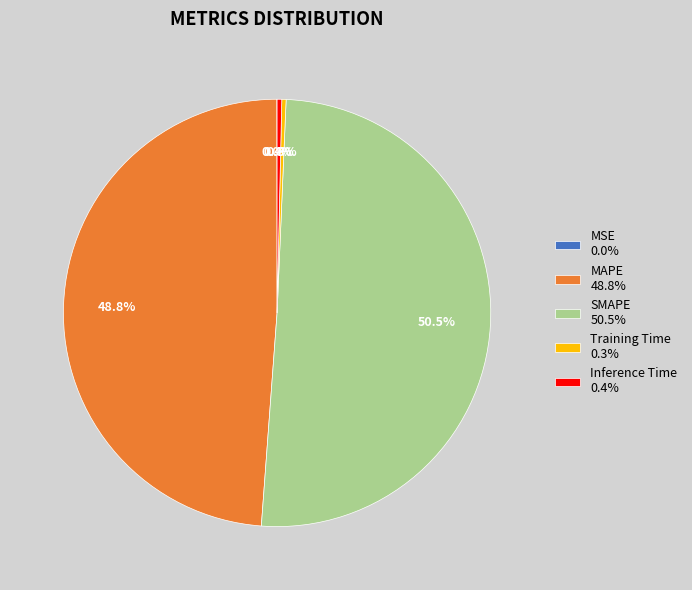

Is Inference Time the majority of the pie?

No